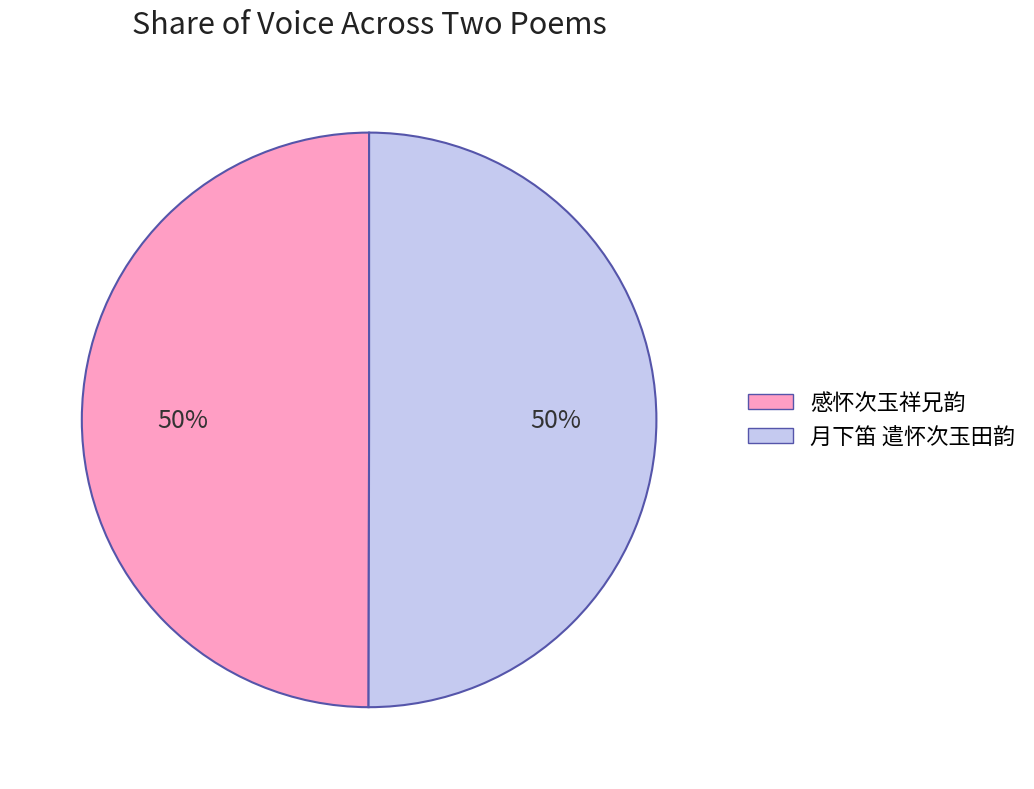

True or false: 感怀次玉祥兄韵 accounts for 59% of the total.

False